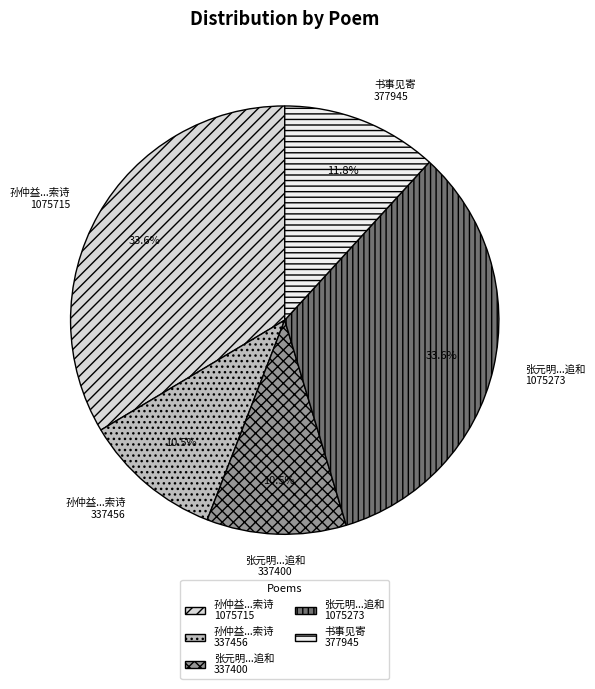

Does 孙仲益...索诗 337456 represent more than half of the total?

No